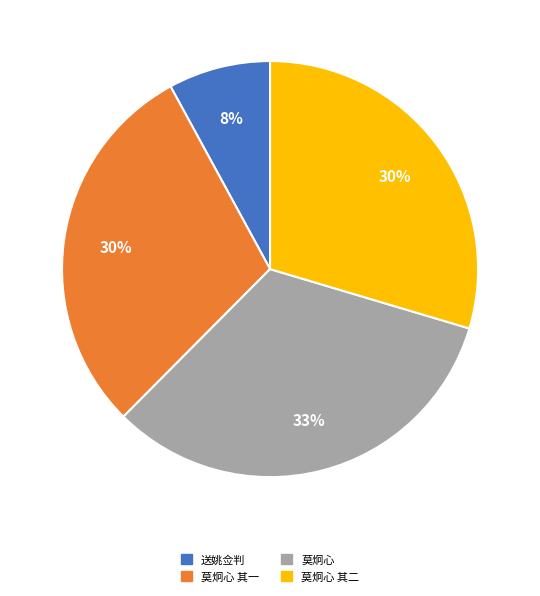

Combined, do 送姚佥判 and 莫炯心 account for over 50%?

No